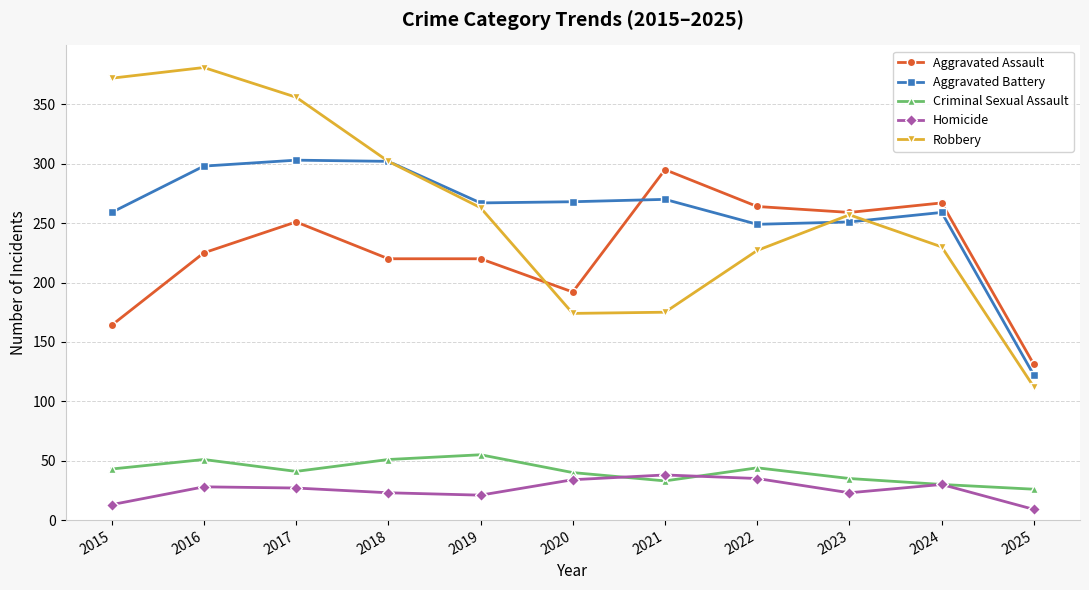

Is it true that Homicide equals 15 at 2020?

False